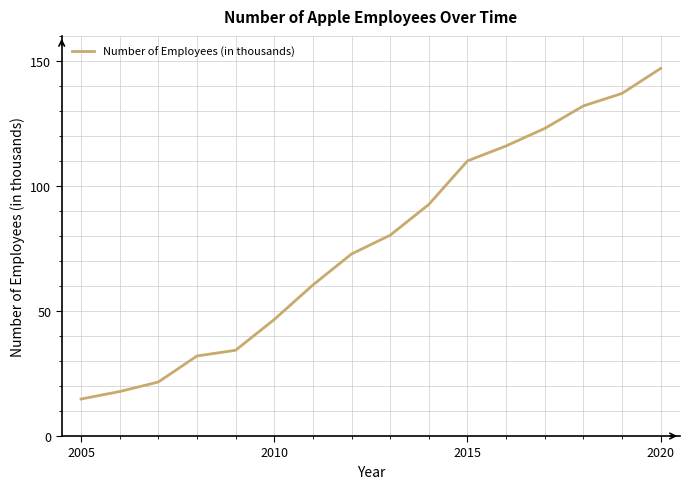

What is the difference between the maximum and minimum values?

132.2